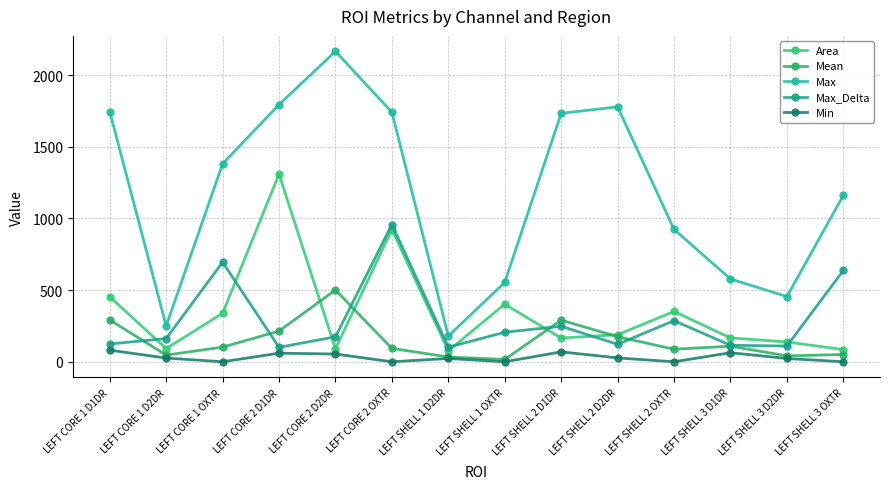

Does the chart have visible grid lines?

Yes